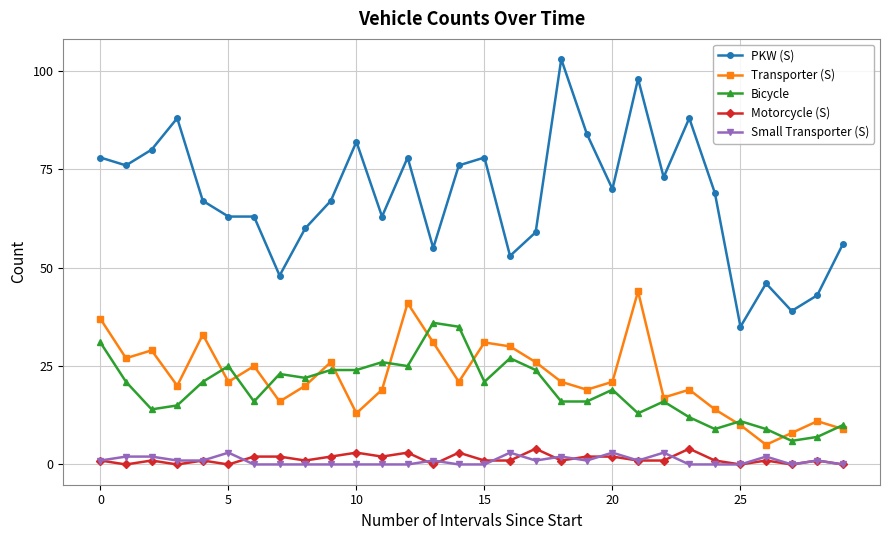

Which series has the largest total across all categories?

PKW (S)